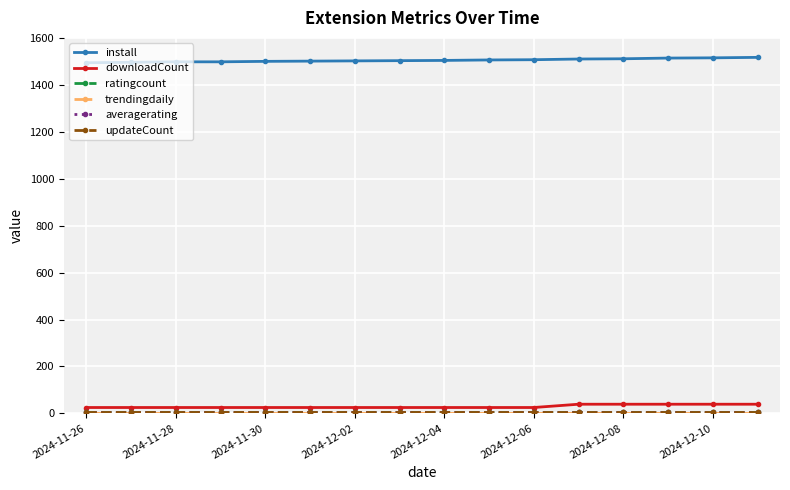

At how many categories does at least one series exceed 649?

16